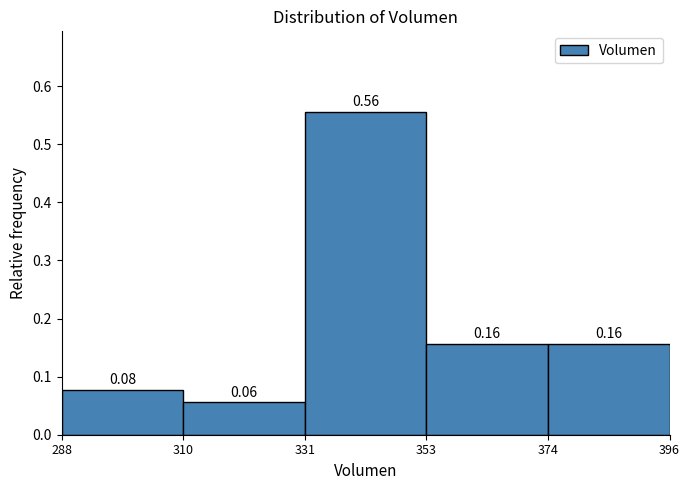

Over which range of the x-axis is the bar tallest?

331 to 353